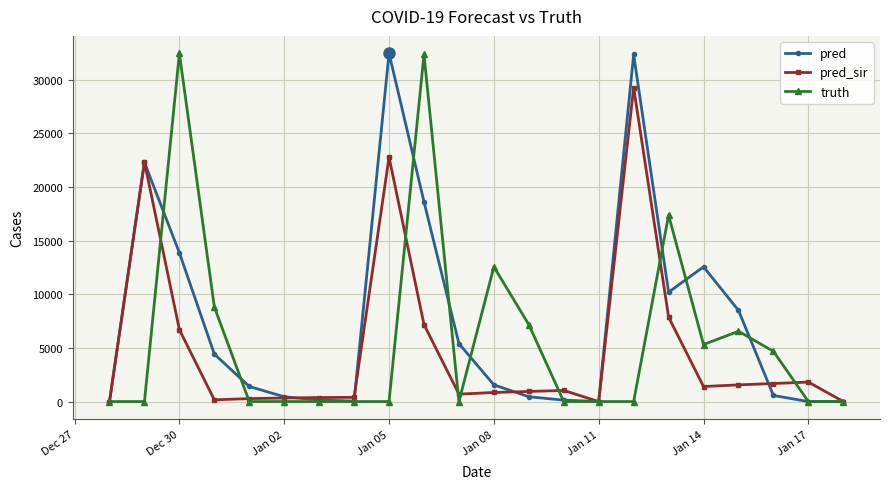

True or false: pred_sir has more than 1 interior local peaks.

True